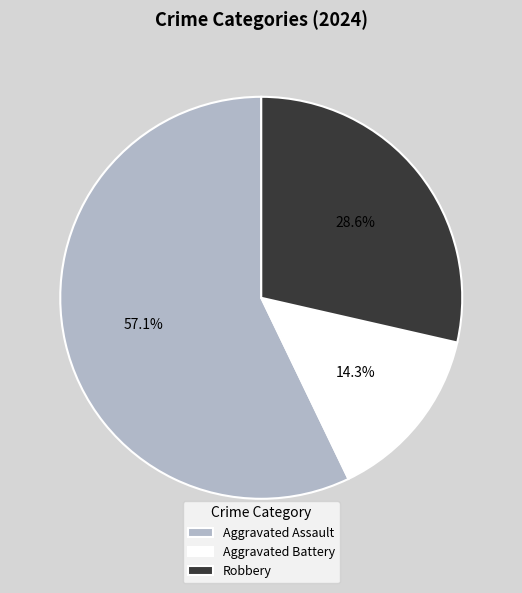

Do Aggravated Assault and Aggravated Battery together represent more than half of the pie?

Yes